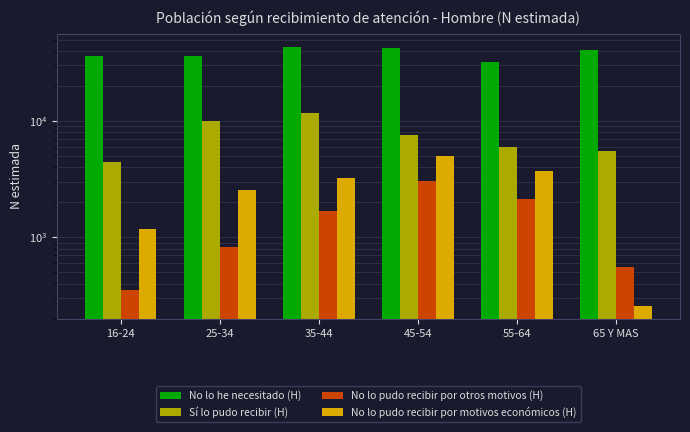

What is the label of the 3rd bar from the right?

45-54